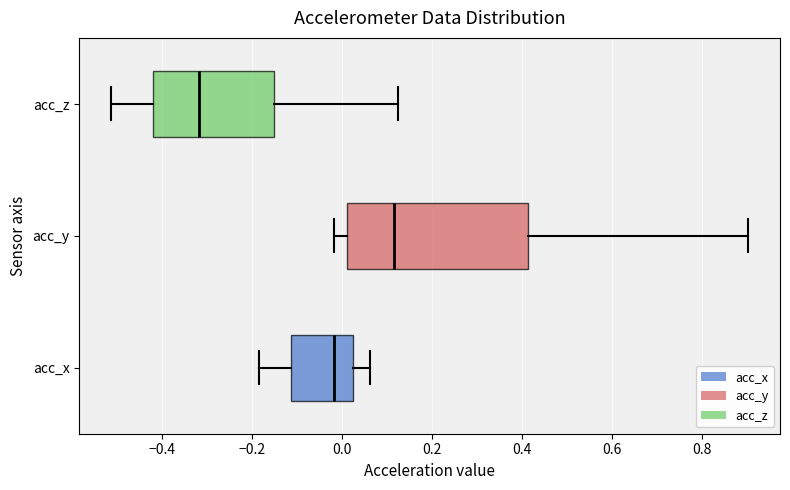

Which box is the widest, from its left edge to its right edge?

acc_y